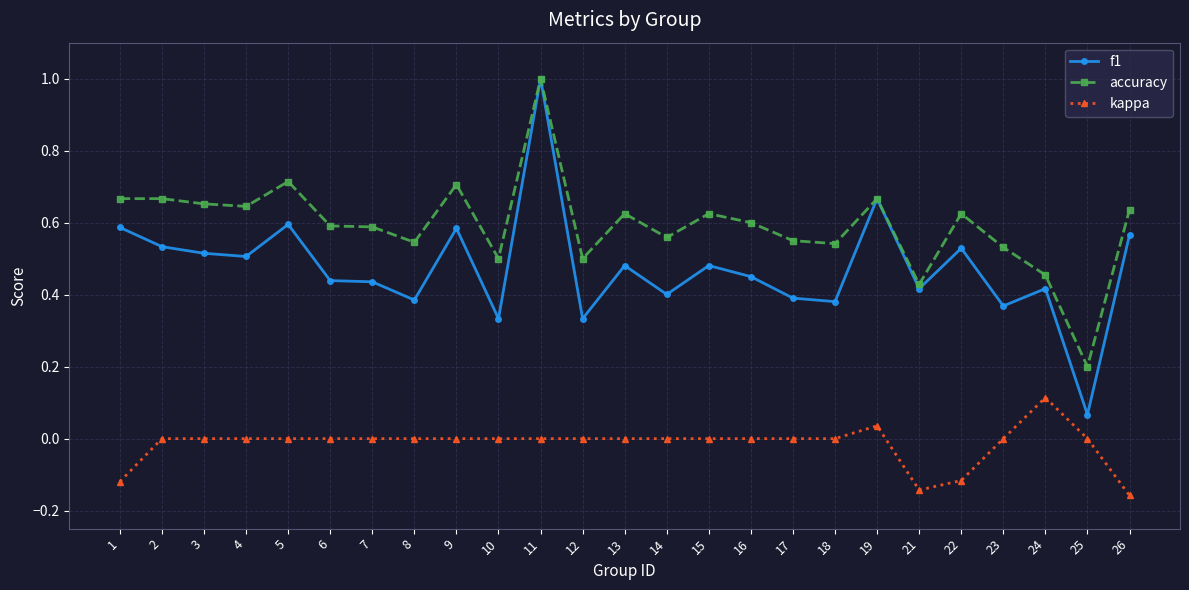

The value of accuracy at 3 is 0.2. True or false?

False